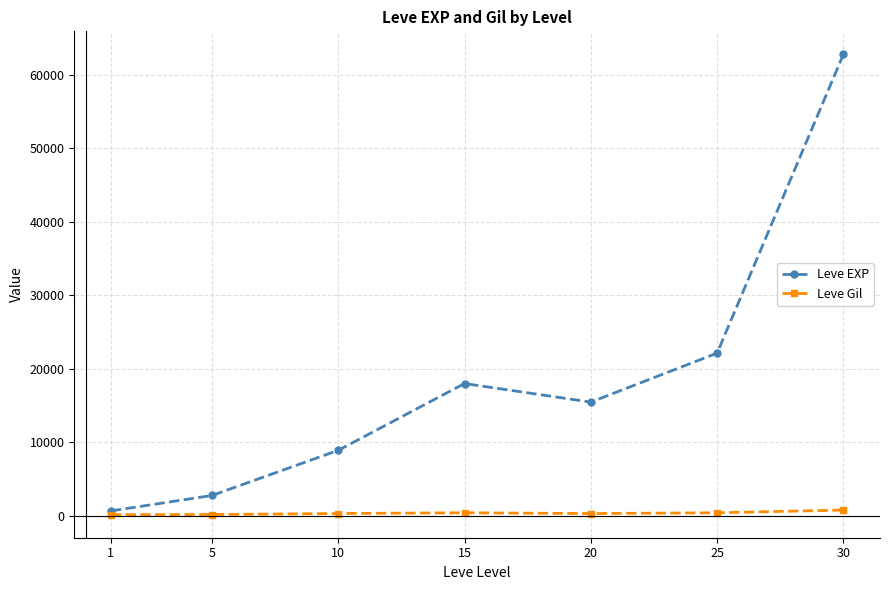

The Leve EXP series shows 630 at 1. True or false?

True